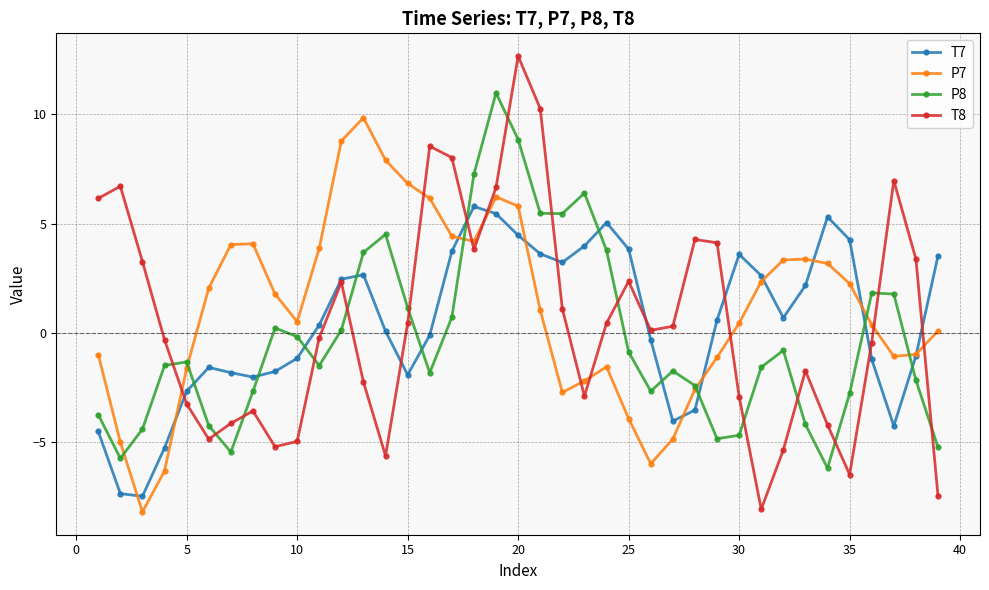

What is the highest value of the P7 series?

9.8